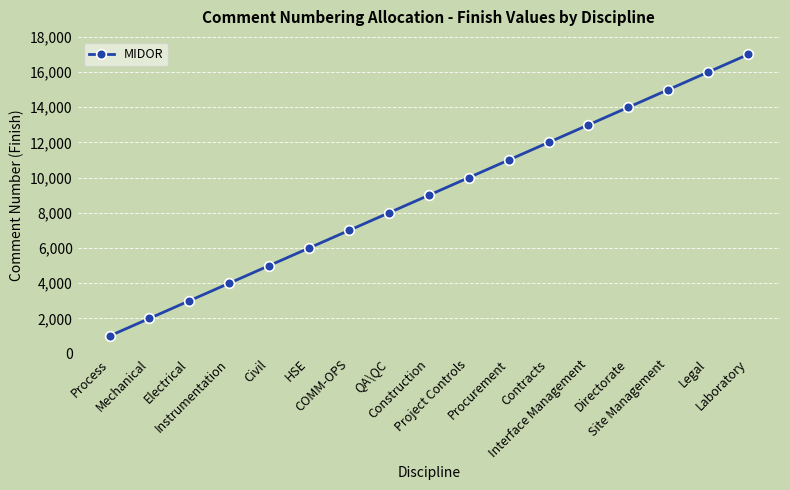

Reading left to right, list all the values displayed in this chart.

1000	2000	3000	4000	5000	6000	7000	8000	9000	10000	11000	12000	13000	14000	15000	16000	17000